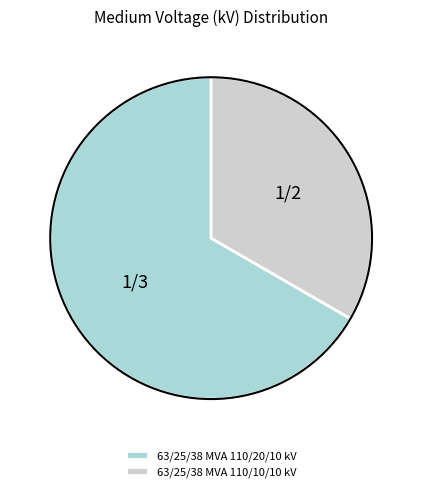

Which slice is the largest?

63/25/38 MVA 110/20/10 kV